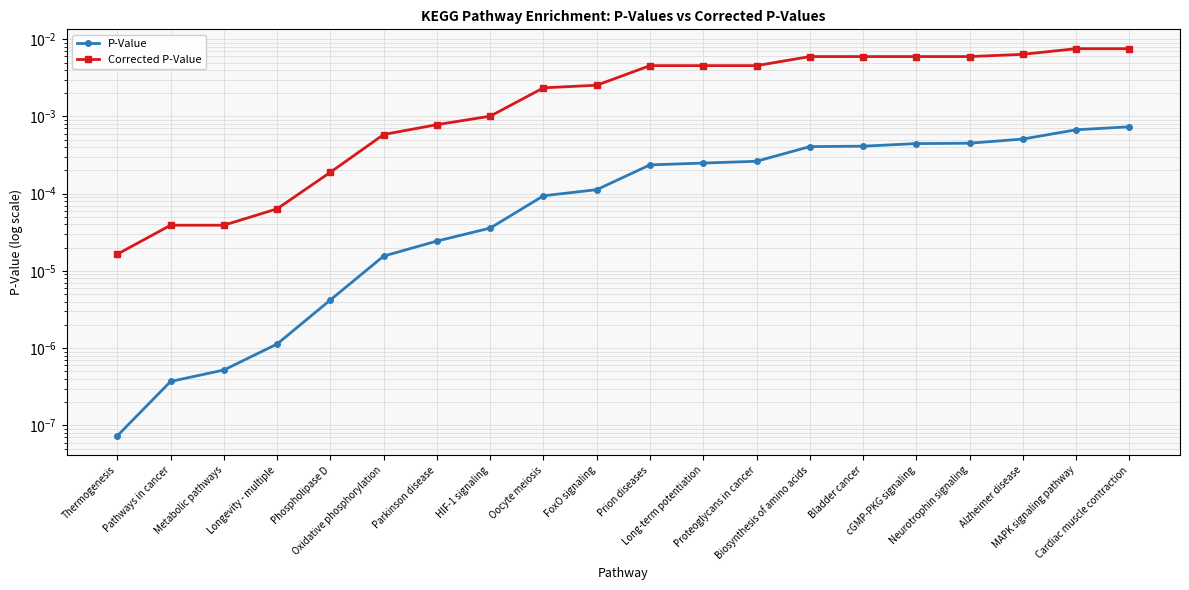

Count the number of data series in this chart.

2